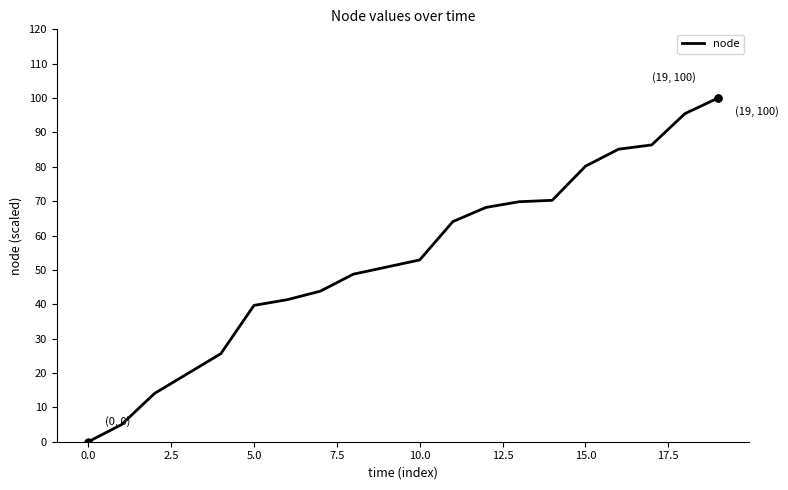

What is the maximum value shown in the chart?

100.0